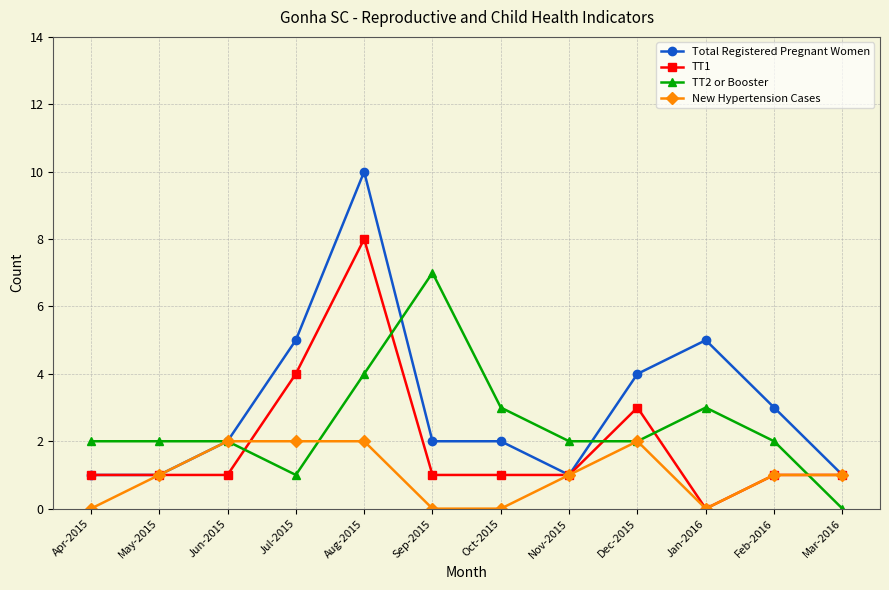

What is the average value of the New Hypertension Cases series?

1